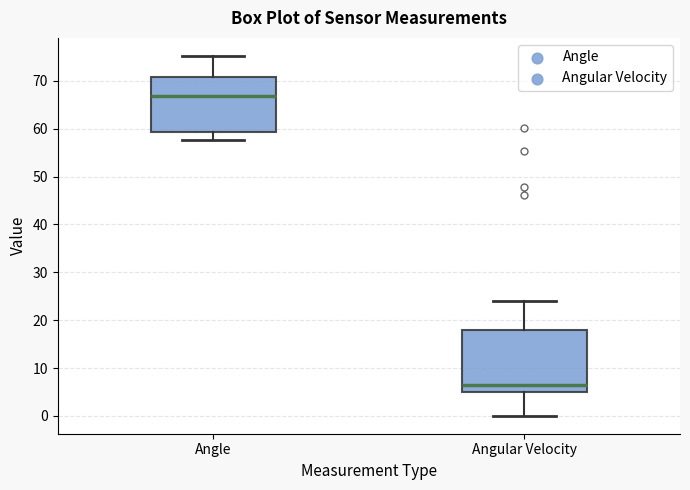

Which box has the highest median line?

Angle